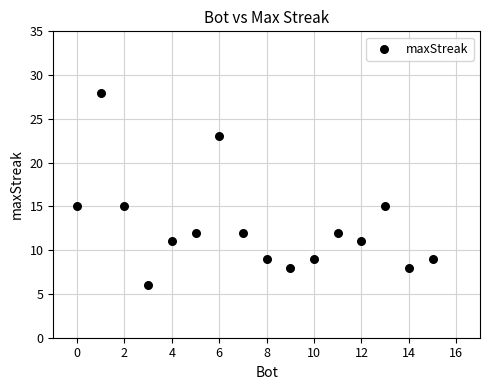

What is the range of X values (max minus min)?

15